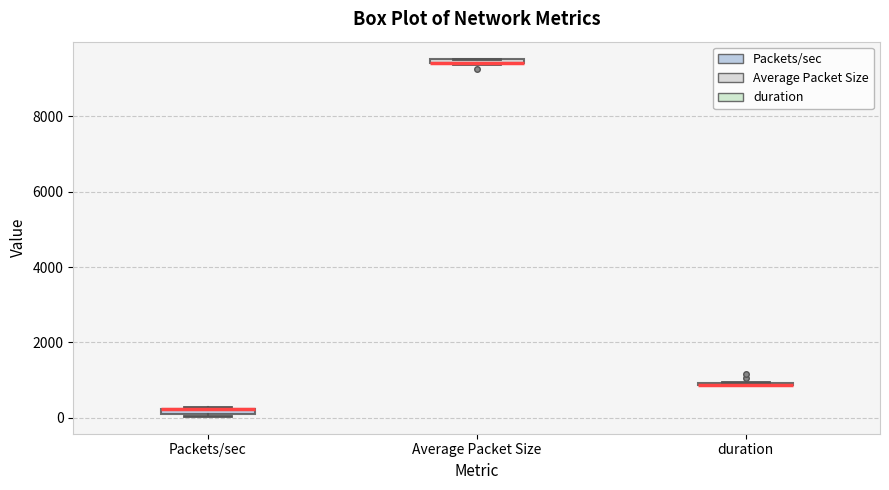

Where is the upper edge of the box for Packets/sec on the y-axis? The values are not printed on the chart, so give them approximately, as read against the axis.

200